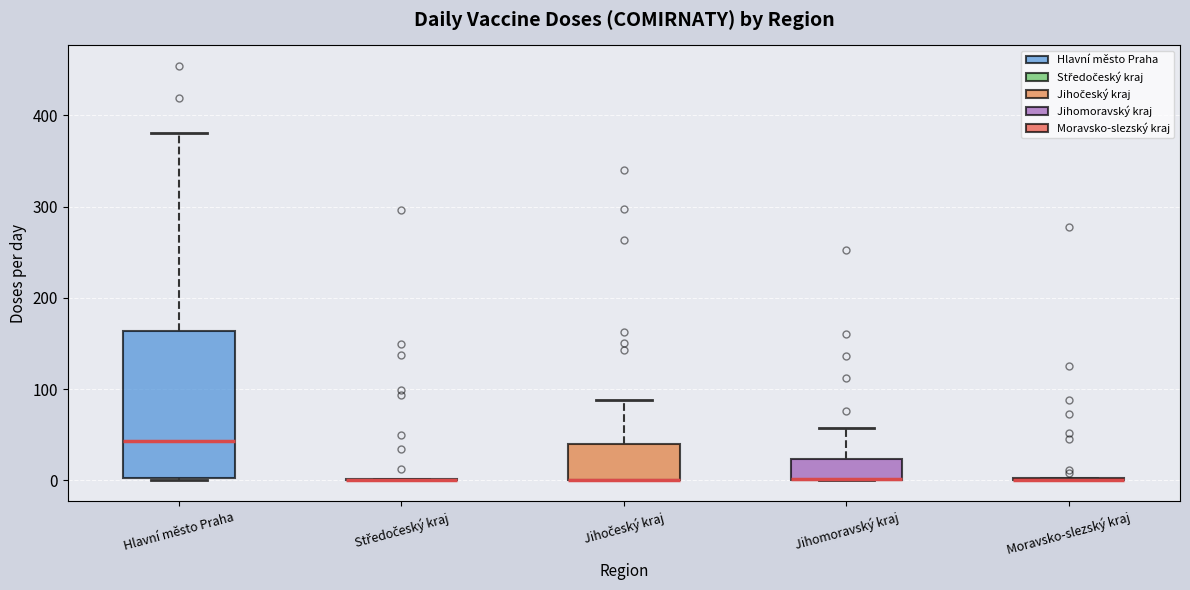

Comparing the boxes themselves (not the whiskers), which one is the tallest?

Hlavní město Praha